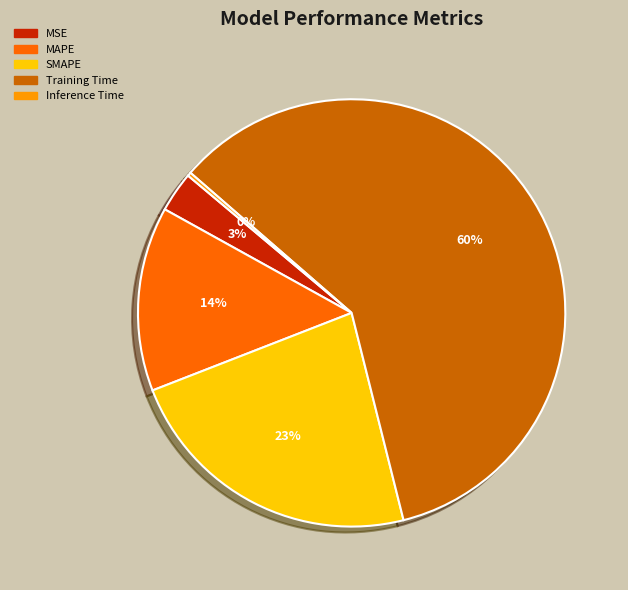

What is the ratio of the value at MSE to the value at SMAPE?

0.1